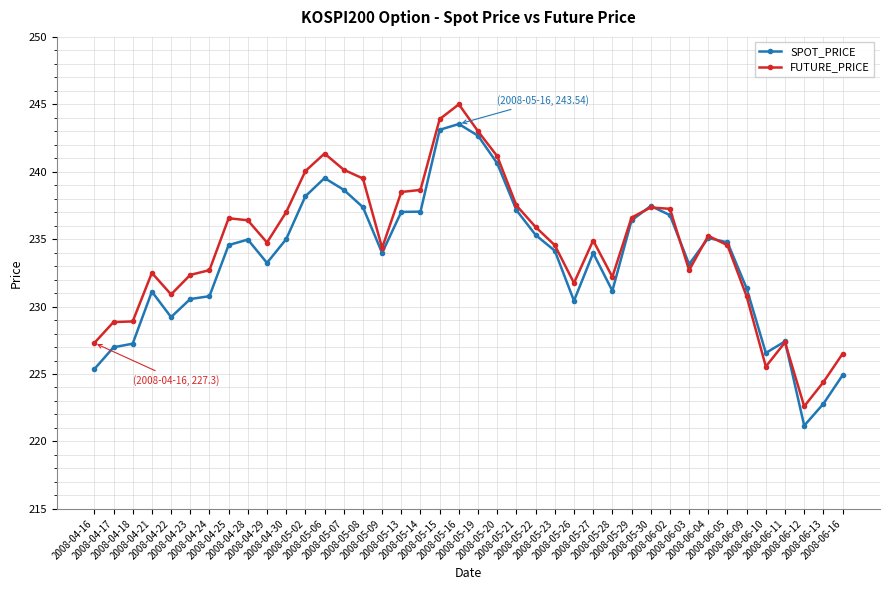

List the series in order of their peak value, highest first.

FUTURE_PRICE, SPOT_PRICE